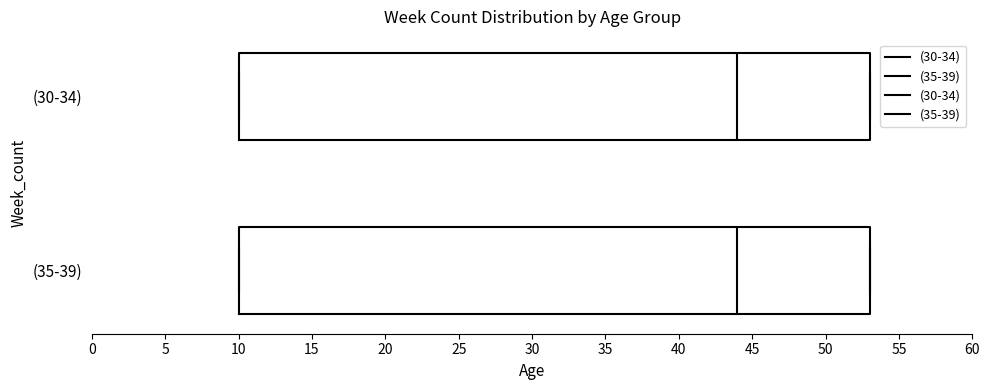

Where does the median line of the box for (30-34) sit on the x-axis? The values are not printed on the chart, so give them approximately, as read against the axis.

44